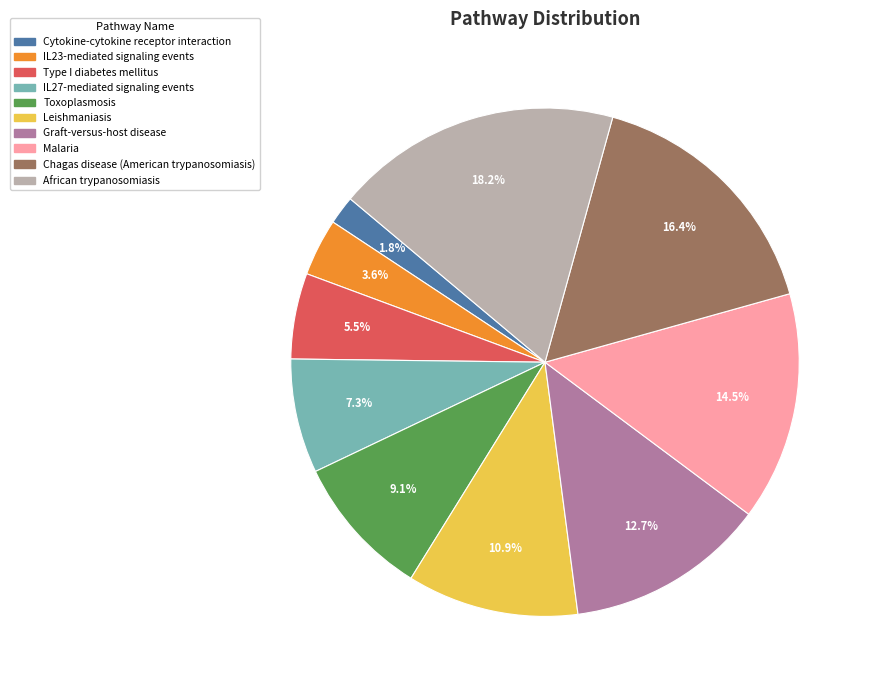

Is it true that African trypanosomiasis is 30% of the pie?

False